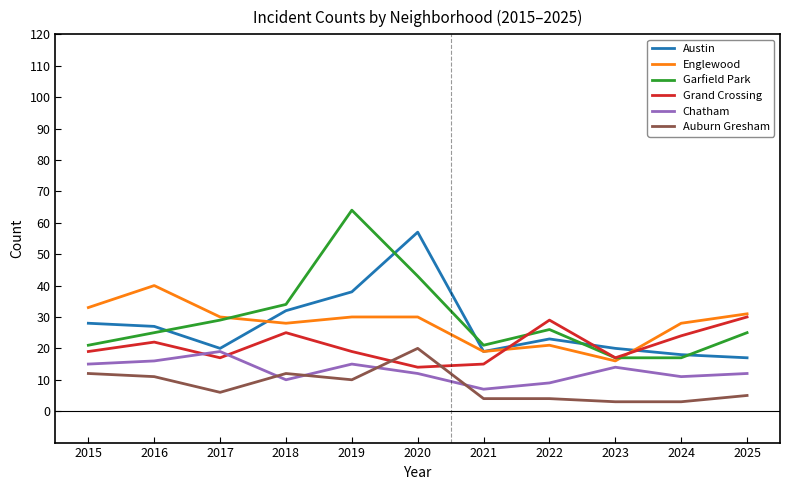

Which label corresponds to the largest value in the chart?

2019